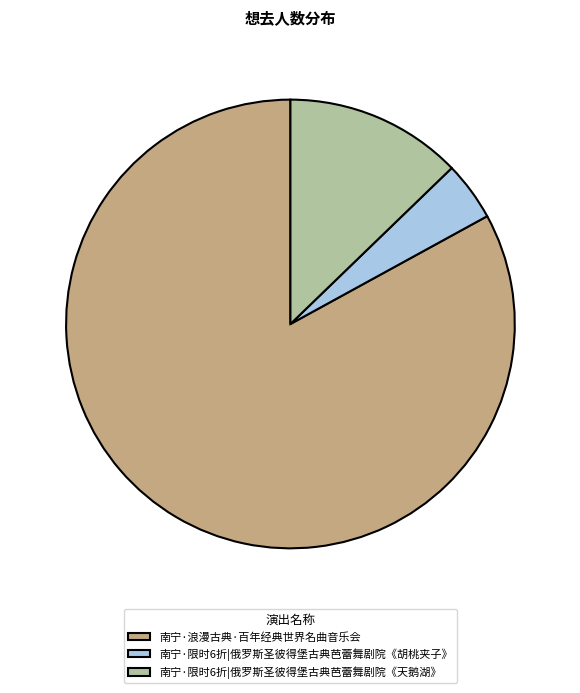

How many segments does this pie chart have?

3